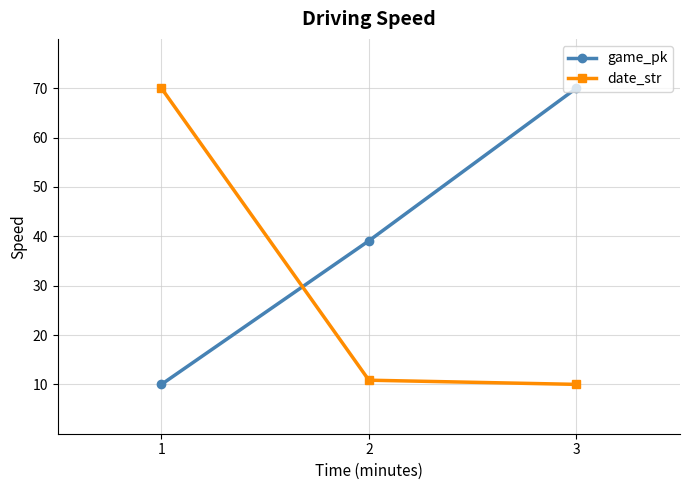

Is it true that game_pk equals 20.5 at 3?

False